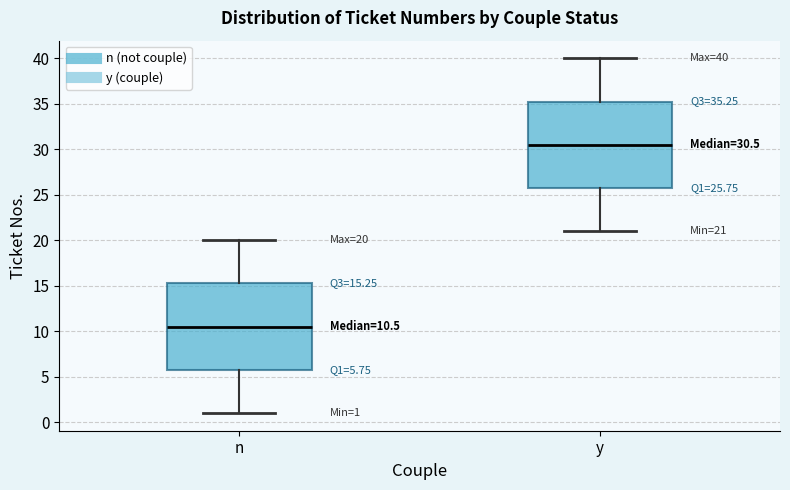

Which box's median line is the lowest?

n